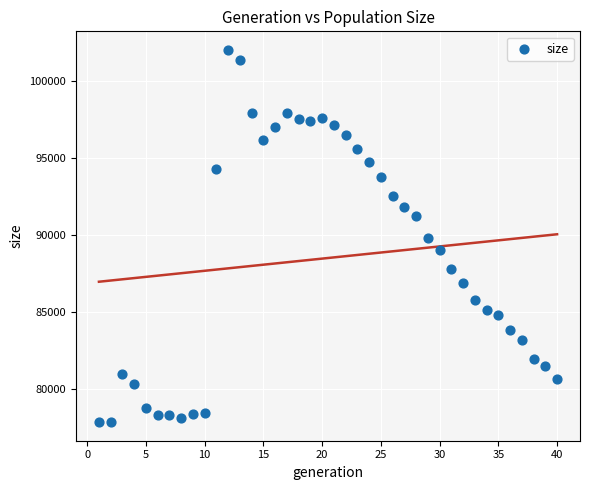

What is the range of Y values (max minus min)?

24229